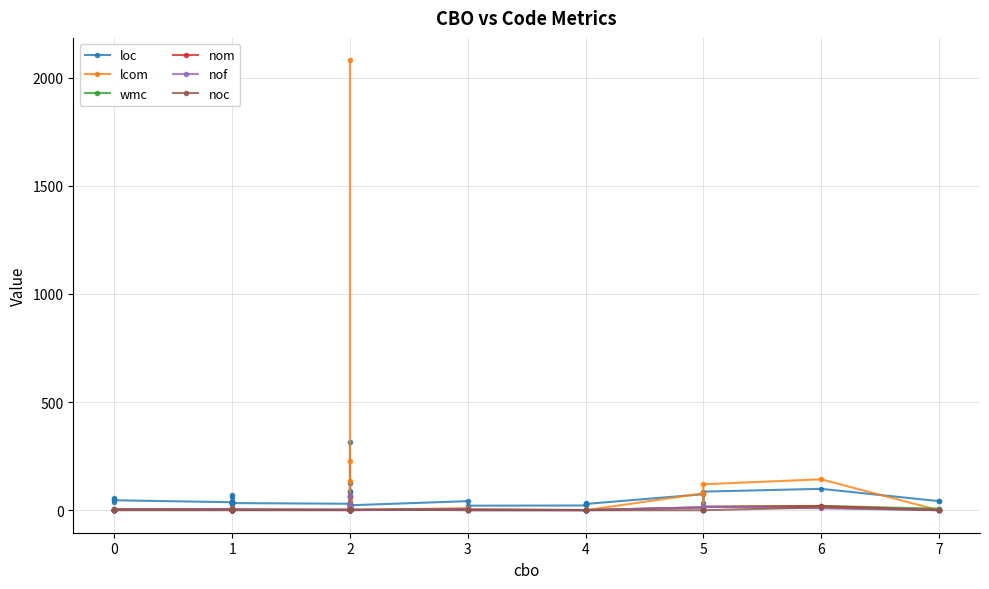

What is the highest value of the nom series?

65